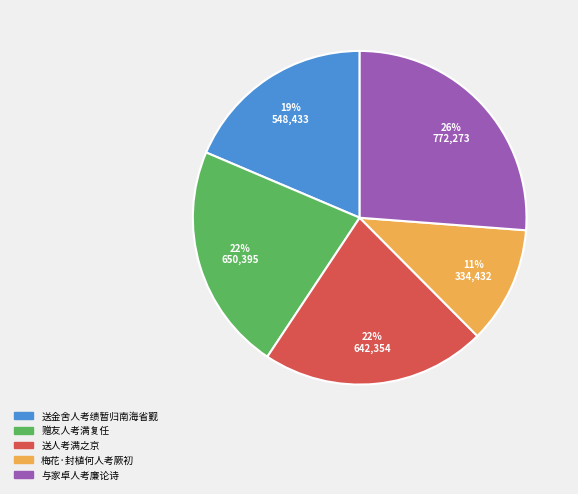

To the nearest percent, what is the difference between the largest and smallest slice percentages?

15%